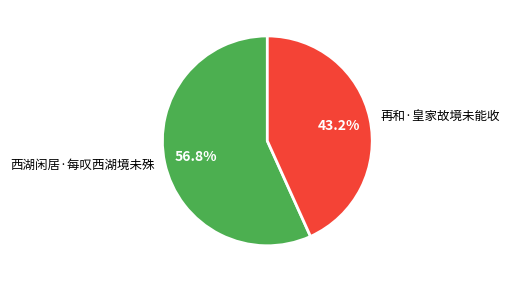

How many slices are in this pie chart?

2